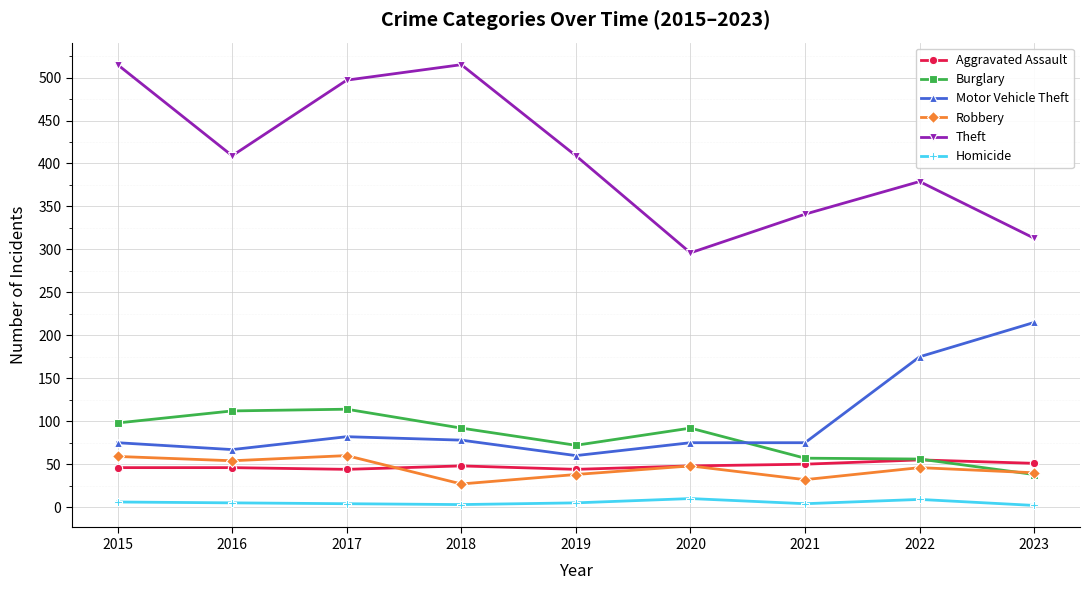

What is the difference between the highest and lowest values at 2022?

370